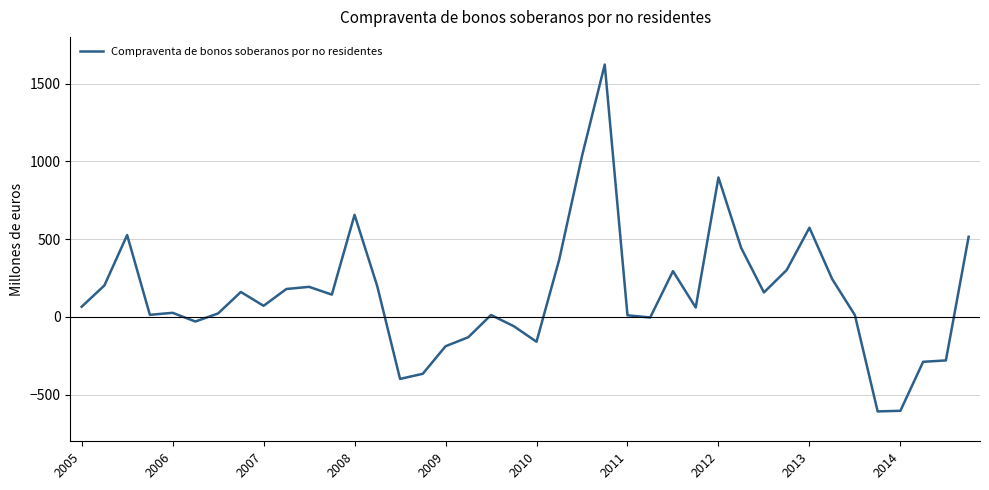

What is the maximum value shown in the chart?

1622